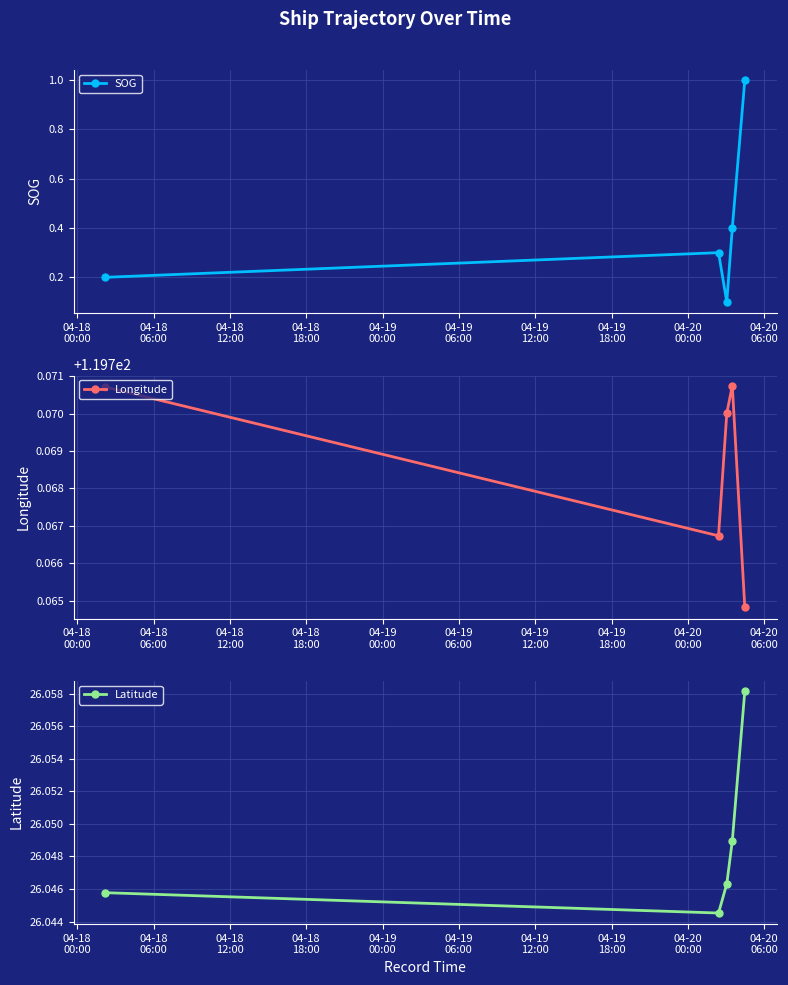

Is this an area chart (filled region under the line)?

No